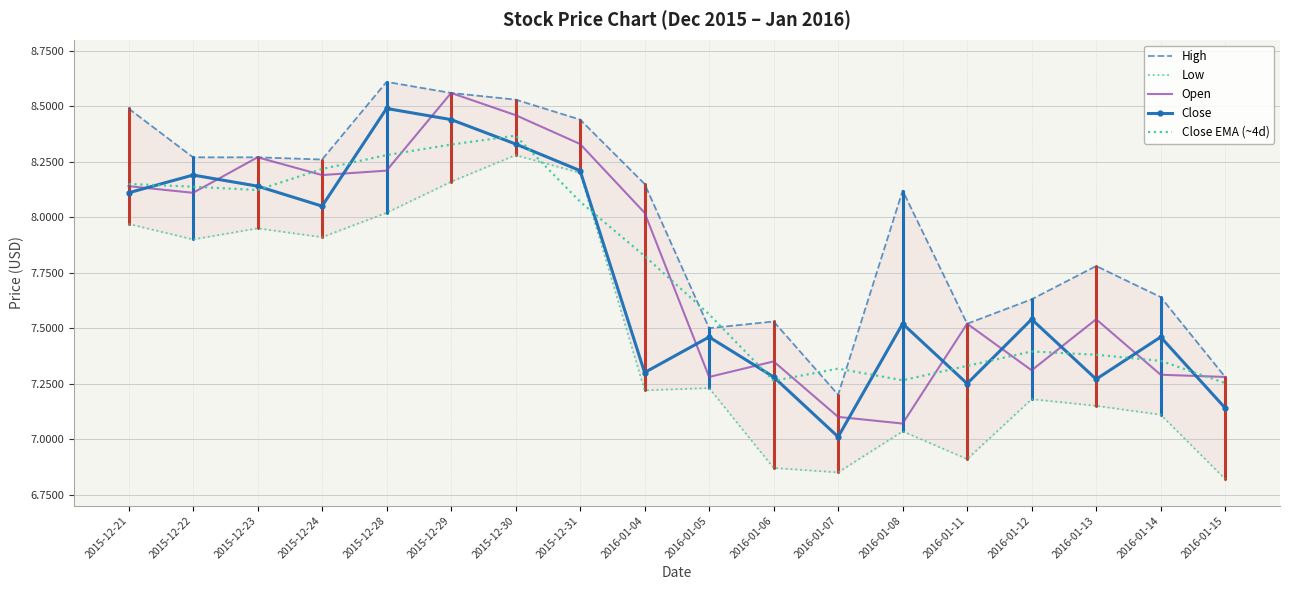

What is the smallest value displayed?

6.8